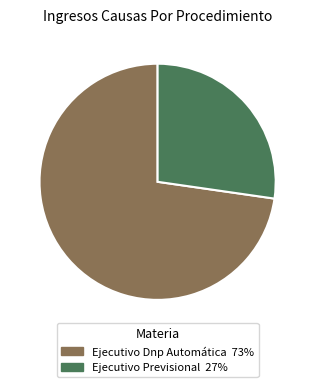

Approximately how many times larger is the value at Ejecutivo Previsional compared to Ejecutivo Dnp Automática?

0.4